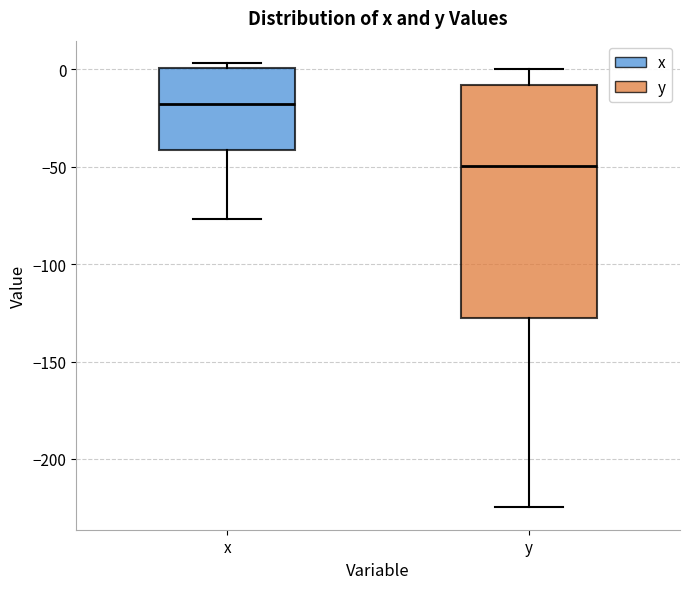

Reading left to right, read every box against the y-axis: the position of its median line, the range the box covers, and the ends of its whiskers. The values are not printed on the chart, so give them approximately, as read against the axis.

x: median -20, box -40 to 0, whiskers -75 to 5
y: median -50, box -125 to -10, whiskers -225 to 0